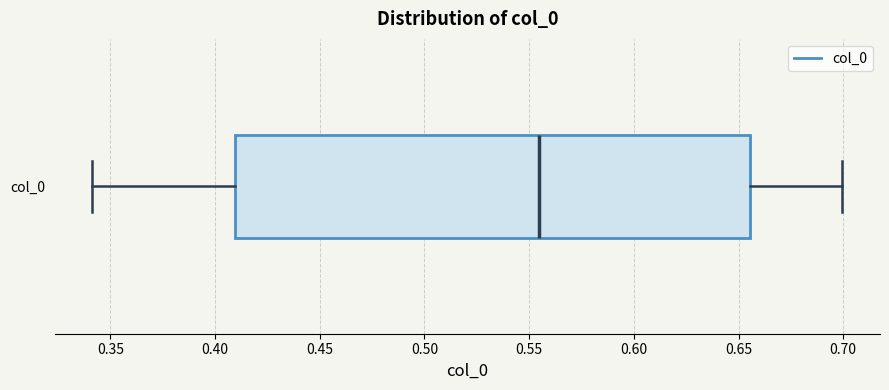

Where is the right edge of the box for col_0 on the x-axis? The values are not printed on the chart, so give them approximately, as read against the axis.

0.655